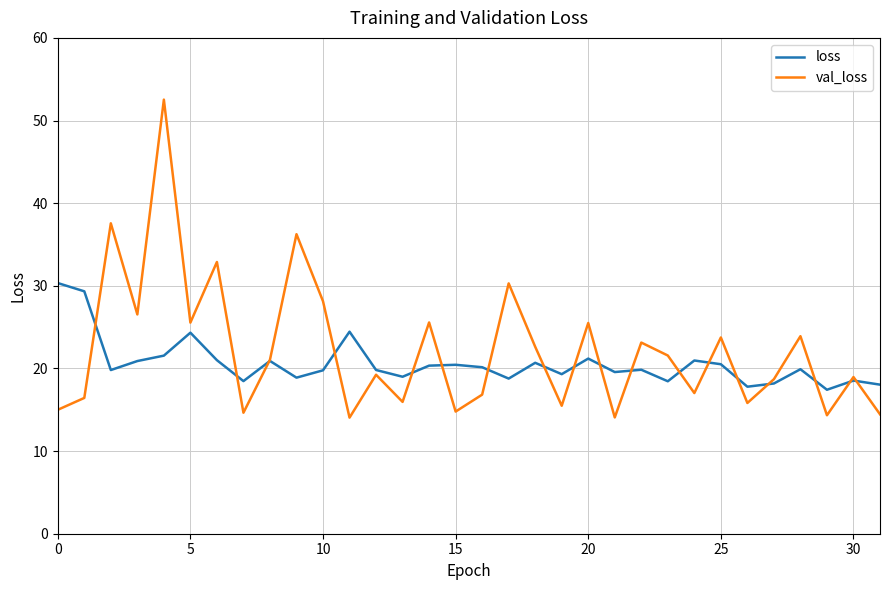

How many interior local peaks does the val_loss series have?

12